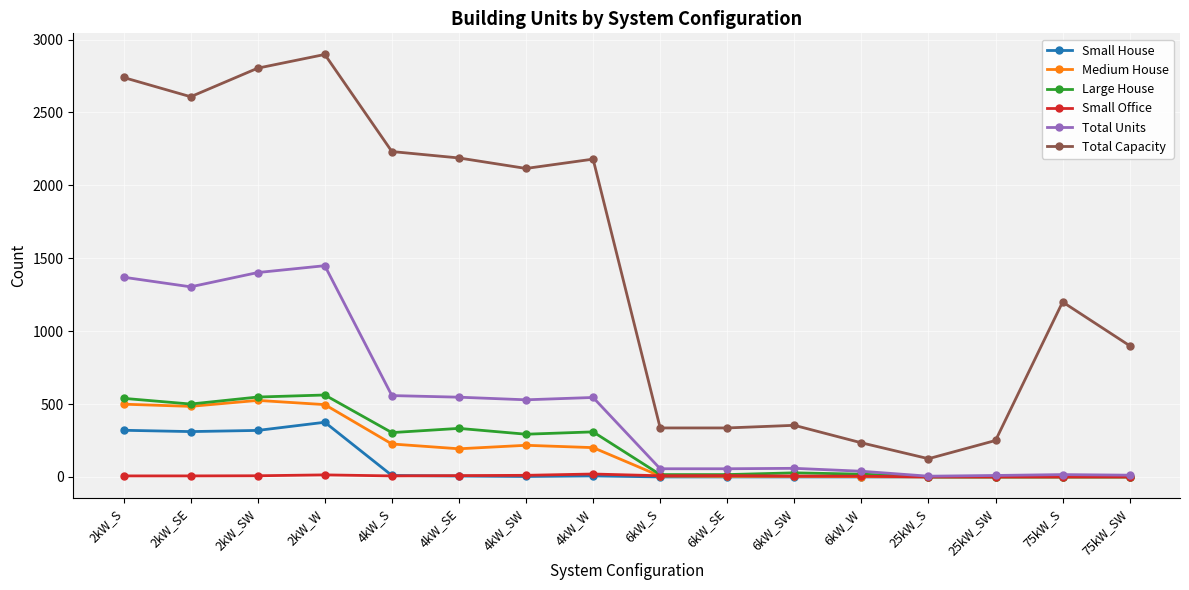

True or false: Total Units has more than 0 points higher than both neighbors.

True